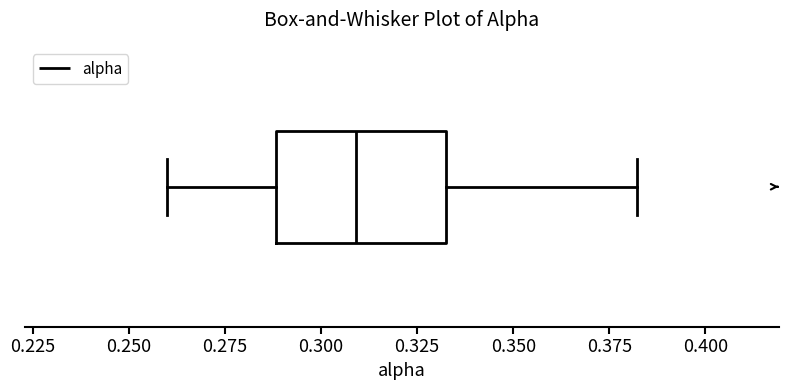

Transcribe this box plot: give where the median line is, the range the box spans, and where the two whiskers end, as read against the x-axis. The values are not printed on the chart, so give them approximately, as read against the axis.

median 0.310, box 0.290 to 0.335, whiskers 0.260 to 0.380